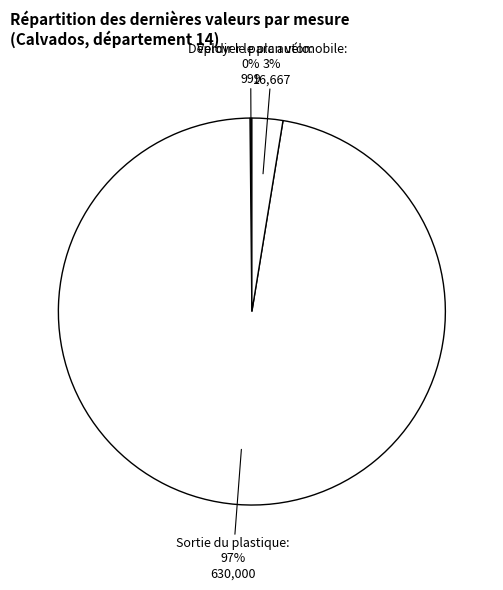

Is Sortie du plastique the majority of the pie?

Yes